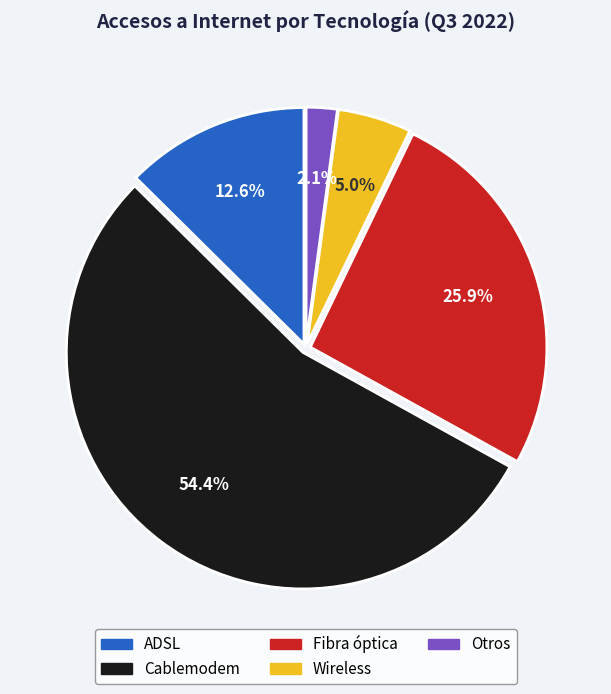

What is the smallest slice in the pie chart?

Otros